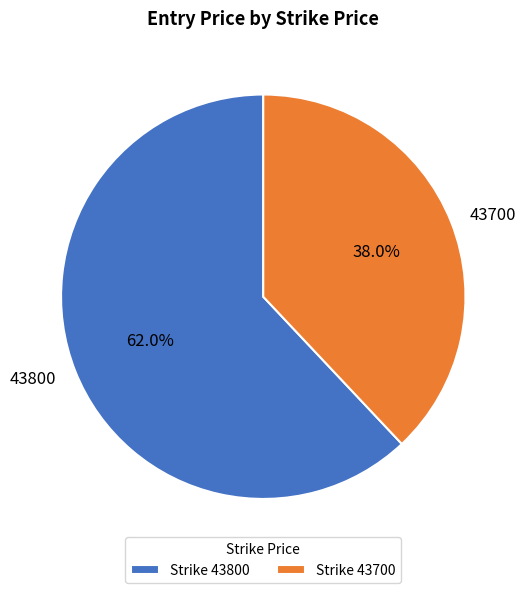

What is the largest slice in the pie chart?

43800